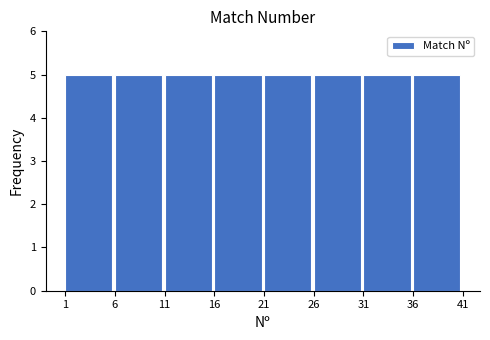

What is the height of the bar covering 16 to 21 on the x-axis? The values are not printed on the chart, so give them approximately, as read against the axis.

5